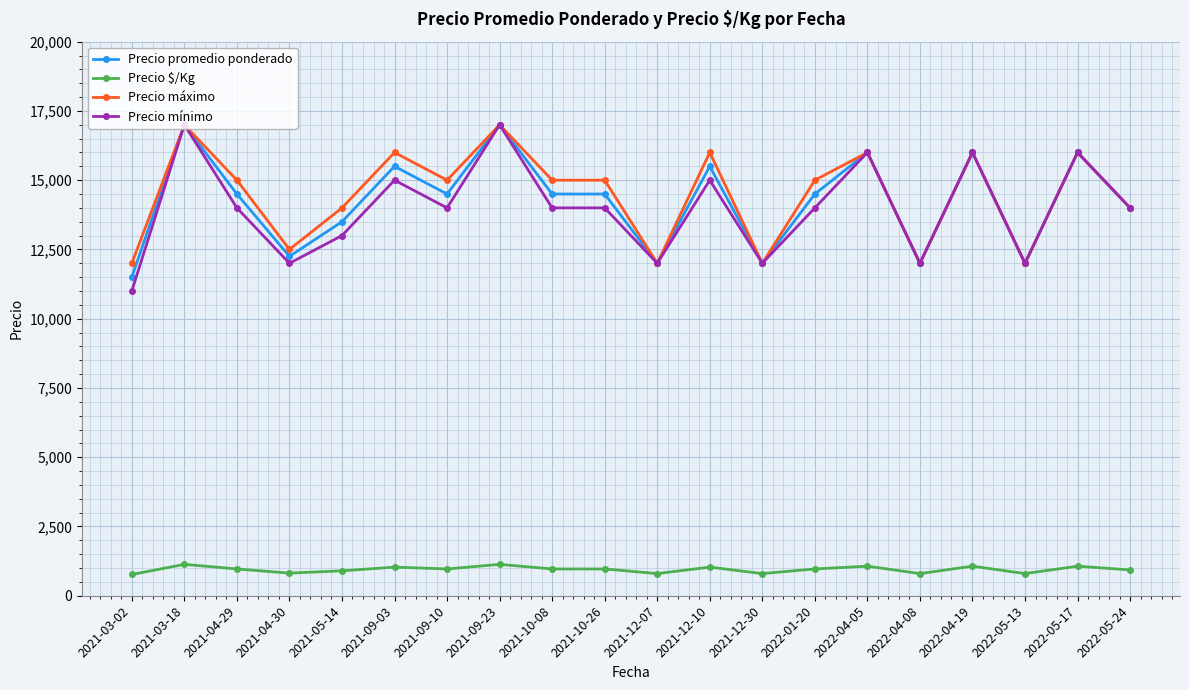

The value of Precio promedio ponderado at 2022-05-24 is 14000. True or false?

True